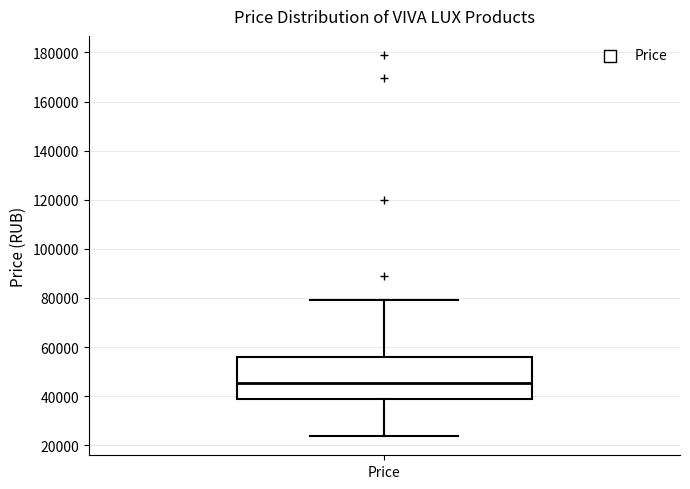

Read this box plot against the y-axis: the position of the median line, the range covered by the box, and the ends of both whiskers. The values are not printed on the chart, so give them approximately, as read against the axis.

median 46000, box 38000 to 56000, whiskers 24000 to 78000